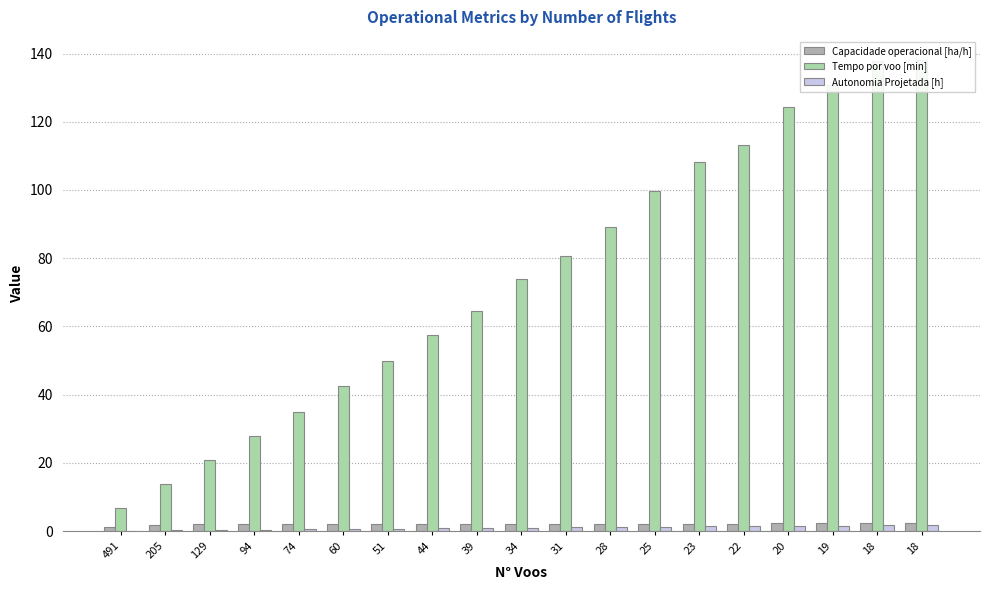

At which label is Tempo por voo [min] closest to 72?

34